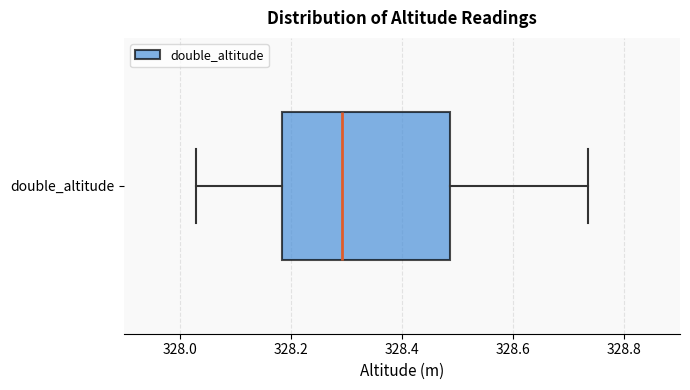

Read this box plot against the x-axis: the position of the median line, the range covered by the box, and the ends of both whiskers. The values are not printed on the chart, so give them approximately, as read against the axis.

median 328.30, box 328.18 to 328.48, whiskers 328.02 to 328.74